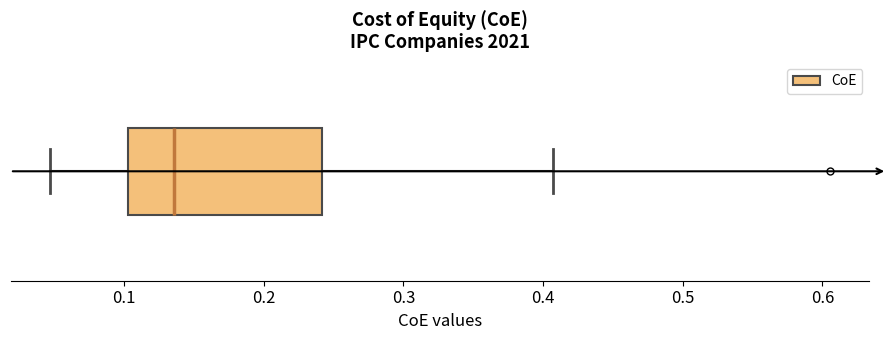

Where does the left whisker of the box end on the x-axis? The values are not printed on the chart, so give them approximately, as read against the axis.

0.05